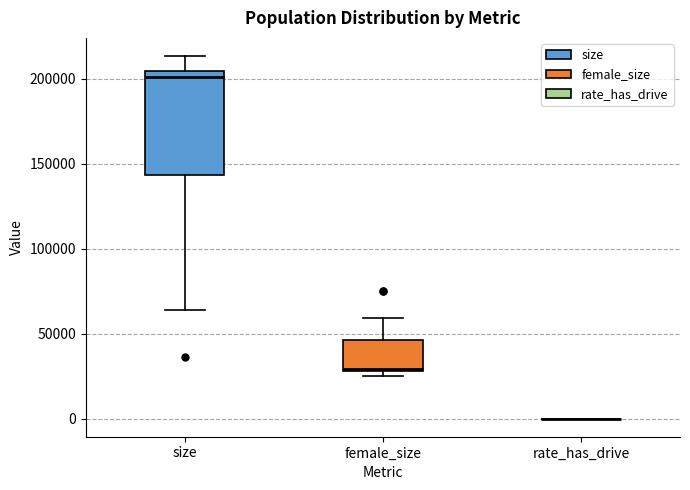

Reading left to right, transcribe this box plot: for each box, give where its median line is, the range the box spans, and where its two whiskers end, as read against the y-axis. The values are not printed on the chart, so give them approximately, as read against the axis.

size: median 200000, box 145000 to 205000, whiskers 65000 to 215000
female_size: median 30000, box 30000 to 45000, whiskers 25000 to 60000
rate_has_drive: box collapsed to a line at 0, whiskers 0 to 0